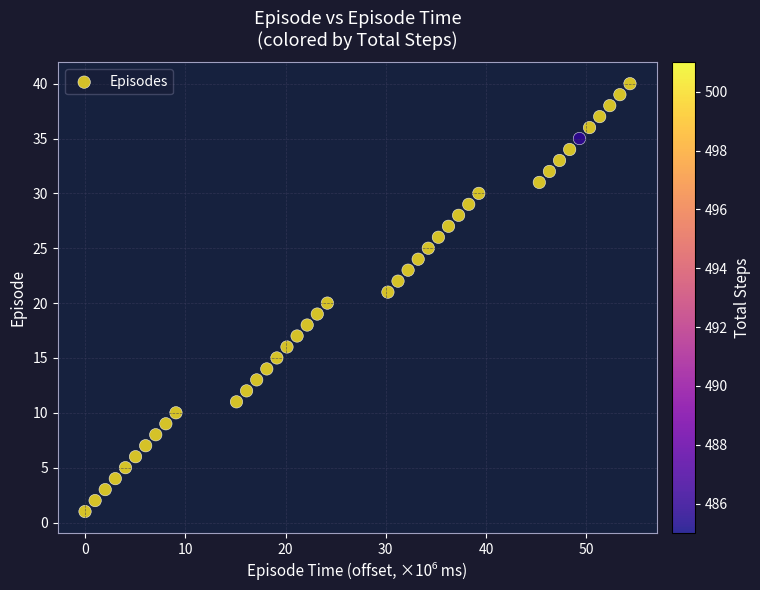

What is the range of Y values (max minus min)?

39